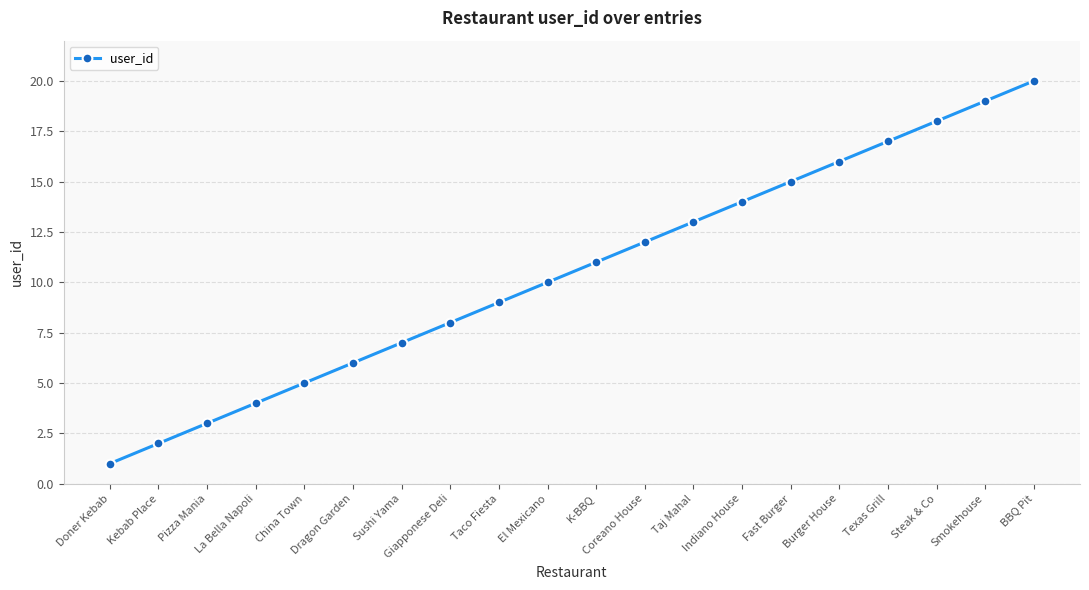

What is the difference between the second highest and second lowest values?

17